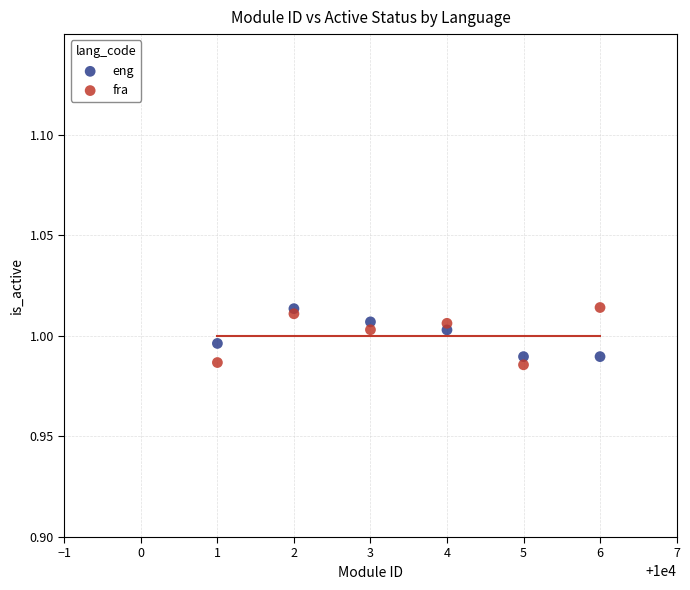

What is the X range (max minus min) for the scatter plot?

5.0